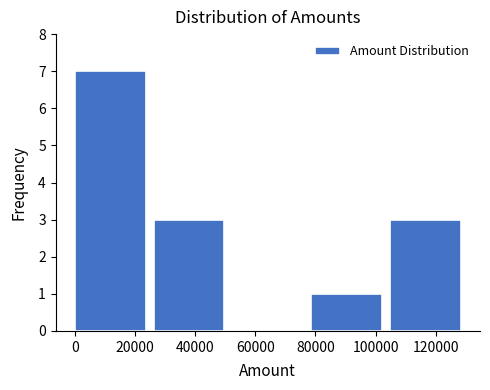

Over which range of the x-axis is the bar tallest?

0 to 26000